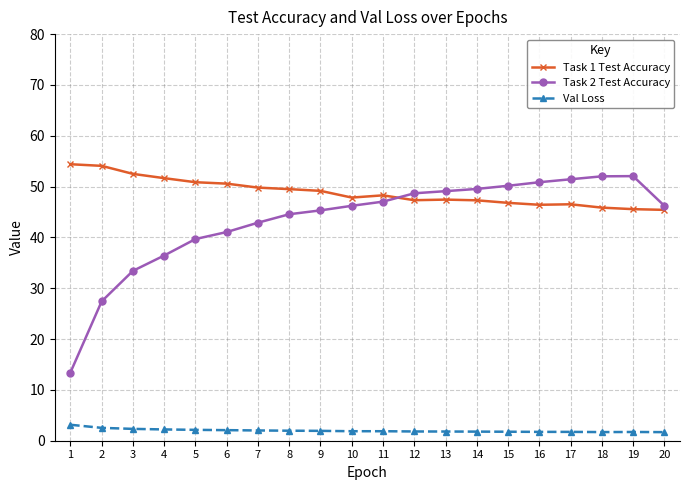

What is the value of the Task 1 Test Accuracy point at the 4th from the left?

51.7